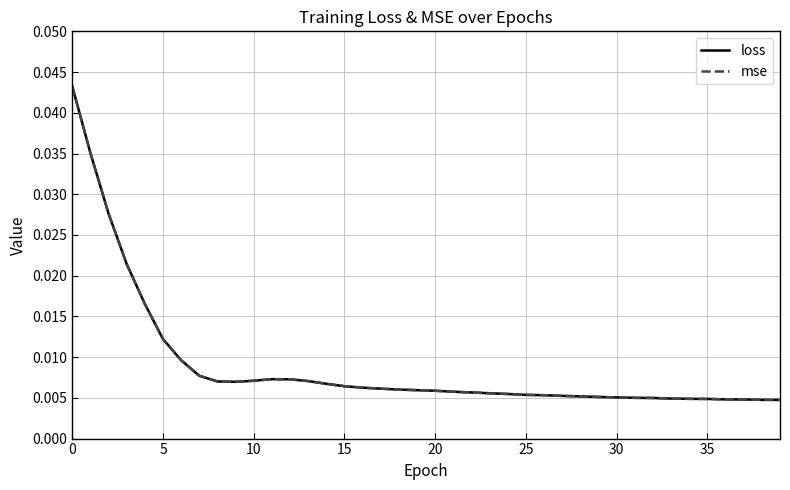

Count the mse values in the range 0 to 1.

40